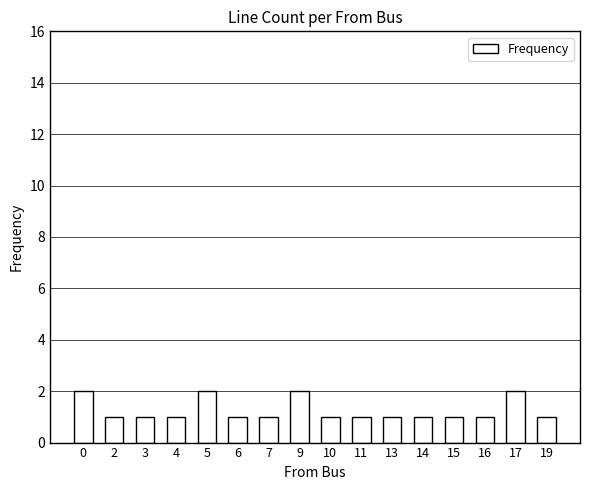

What is the greatest value displayed?

2